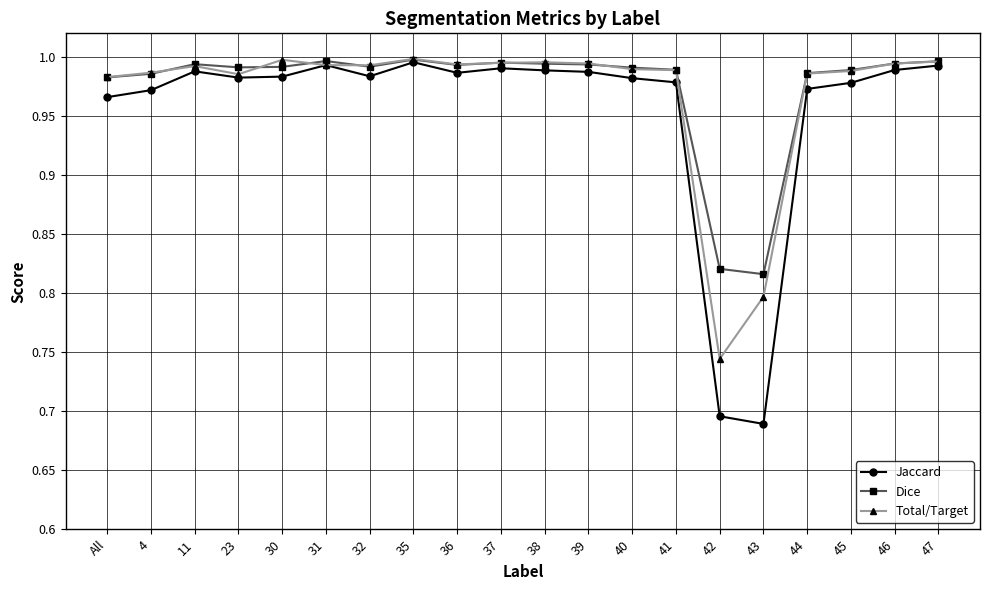

At how many categories does at least one series exceed 0?

20